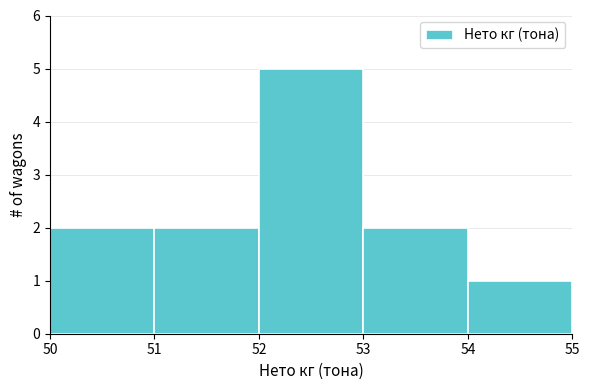

Reading left to right, transcribe this chart: for each bar, give the range it covers on the x-axis and its height. The values are not printed on the chart, so give them approximately, as read against the axis.

50 to 51: 2
51 to 52: 2
52 to 53: 5
53 to 54: 2
54 to 55: 1